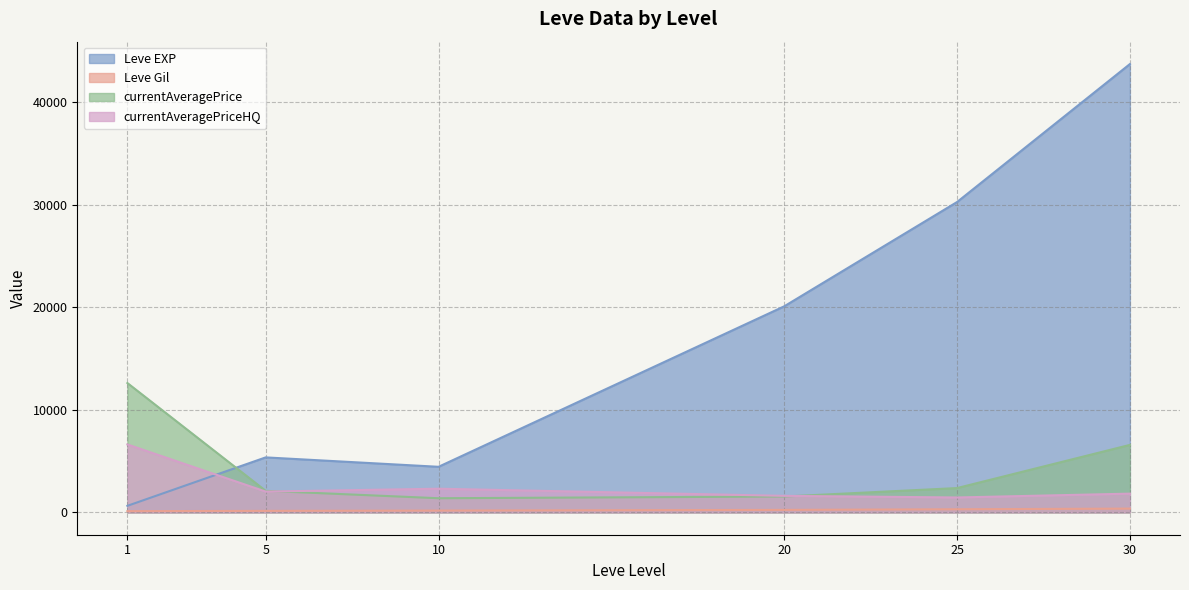

At which category is the sum across all series the highest?

30